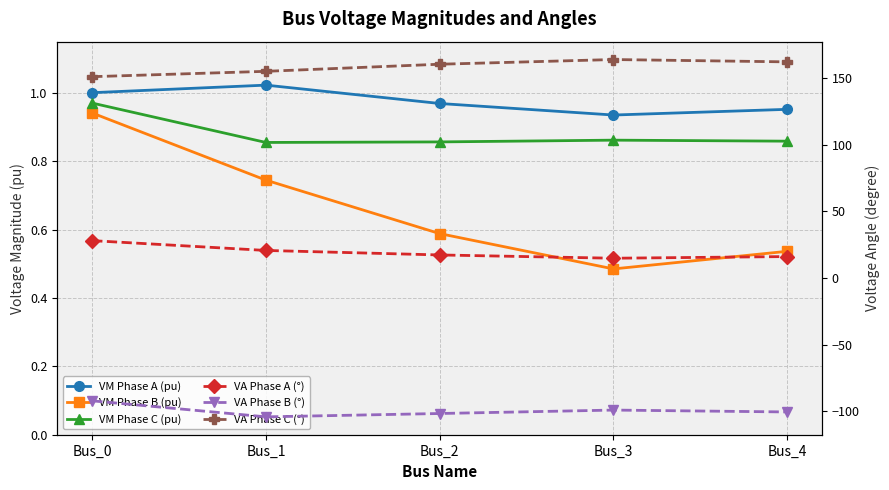

Which category has the lowest value in the VM Phase B (pu) series?

Bus_3